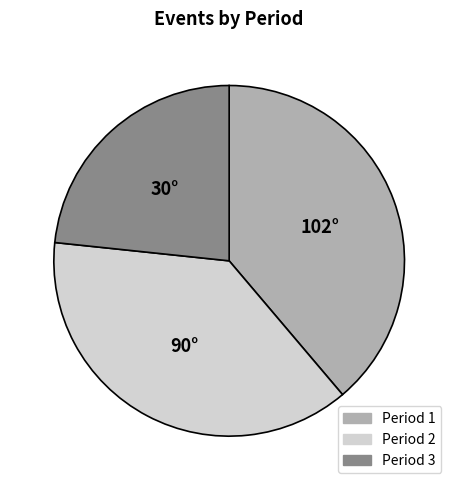

Is there a majority slice in this chart?

No